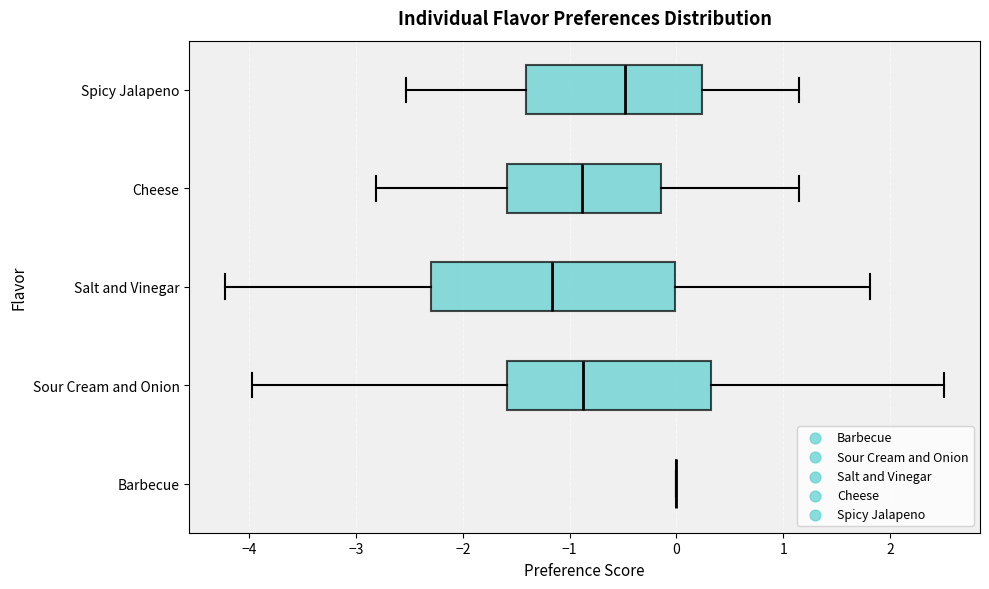

Reading bottom to top, read every box against the x-axis: the position of its median line, the range the box covers, and the ends of its whiskers. The values are not printed on the chart, so give them approximately, as read against the axis.

Barbecue: box collapsed to a line at 0.0, whiskers 0.0 to 0.0
Sour Cream and Onion: median -0.9, box -1.6 to 0.3, whiskers -4.0 to 2.5
Salt and Vinegar: median -1.2, box -2.3 to 0.0, whiskers -4.2 to 1.8
Cheese: median -0.9, box -1.6 to -0.1, whiskers -2.8 to 1.2
Spicy Jalapeno: median -0.5, box -1.4 to 0.2, whiskers -2.5 to 1.2